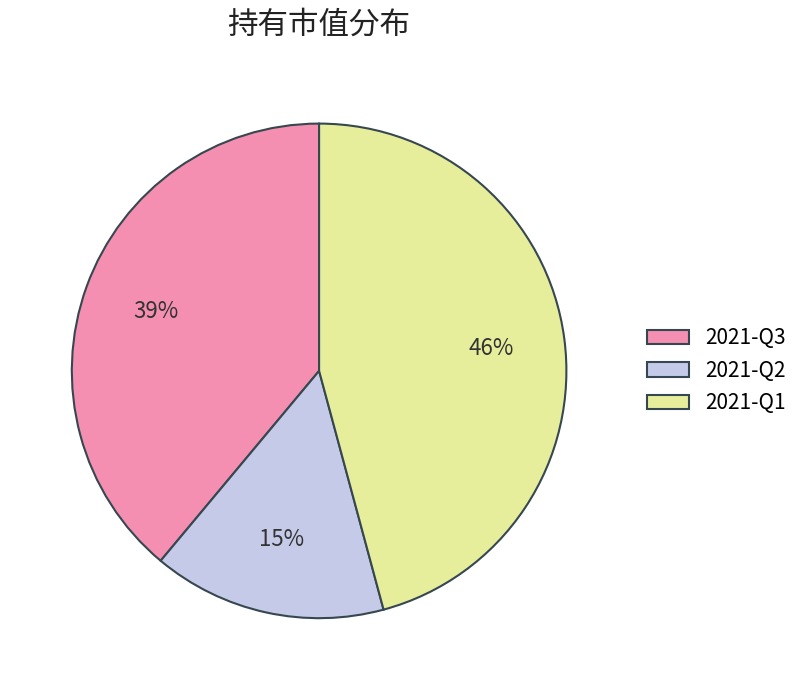

Rank the categories by value from highest to lowest.

2021-Q1, 2021-Q3, 2021-Q2